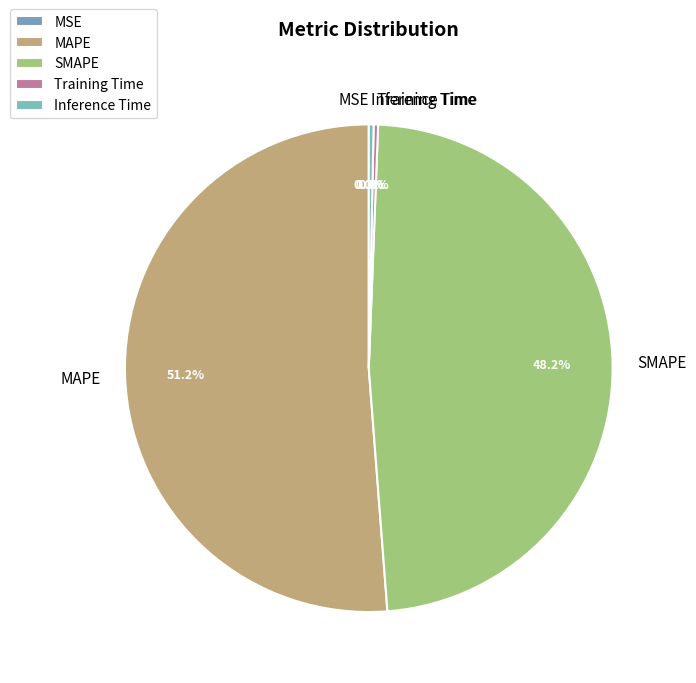

To the nearest percent, what is the combined percentage of Inference Time and MAPE?

52%